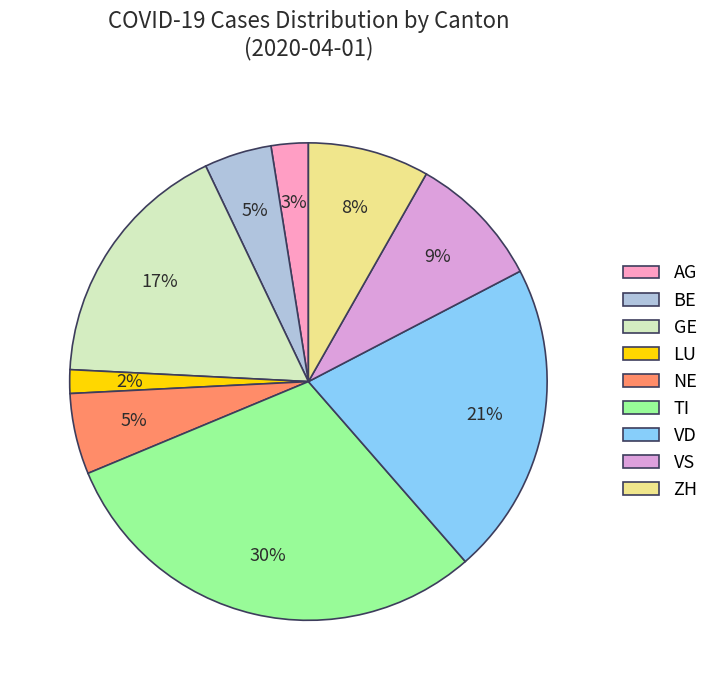

Is the sum of BE and TI greater than half?

No